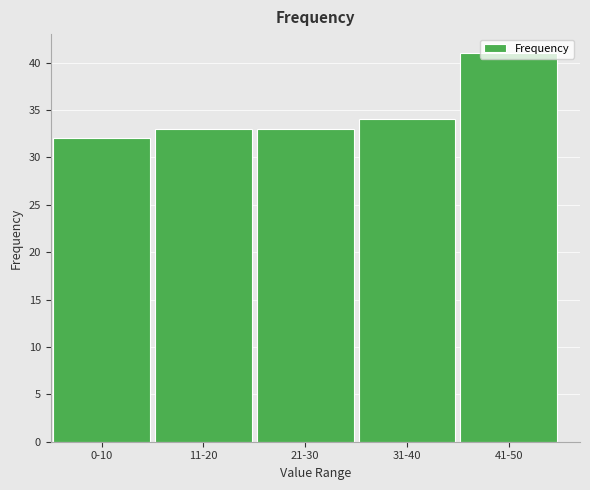

What is the difference between the maximum and second lowest values?

8